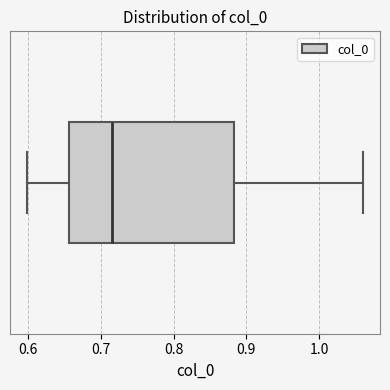

Where does the right whisker of the box end on the x-axis? The values are not printed on the chart, so give them approximately, as read against the axis.

1.06